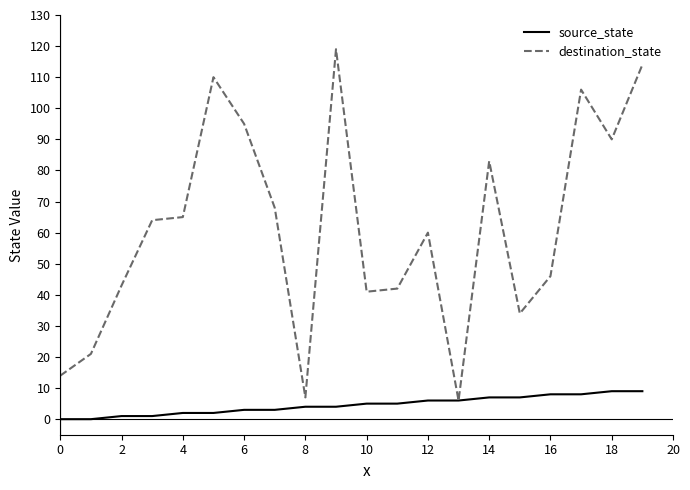

What is the maximum value shown in the chart?

119